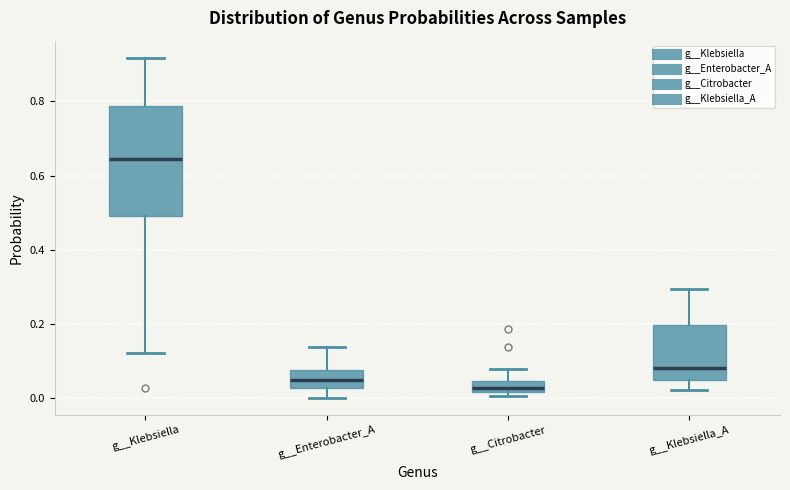

Which box is the tallest, from its lower edge to its upper edge?

g__Klebsiella